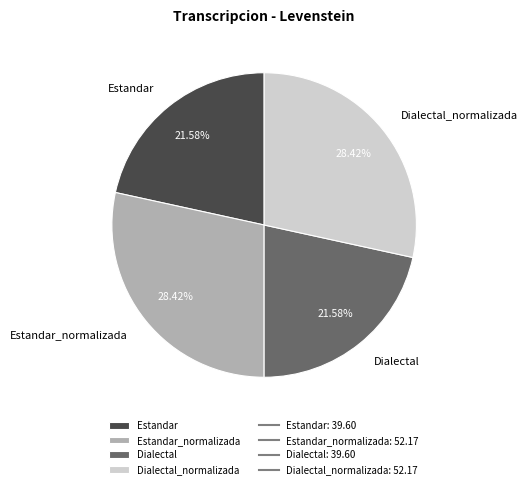

Combined, do Dialectal_normalizada and Estandar_normalizada account for over 50%?

Yes